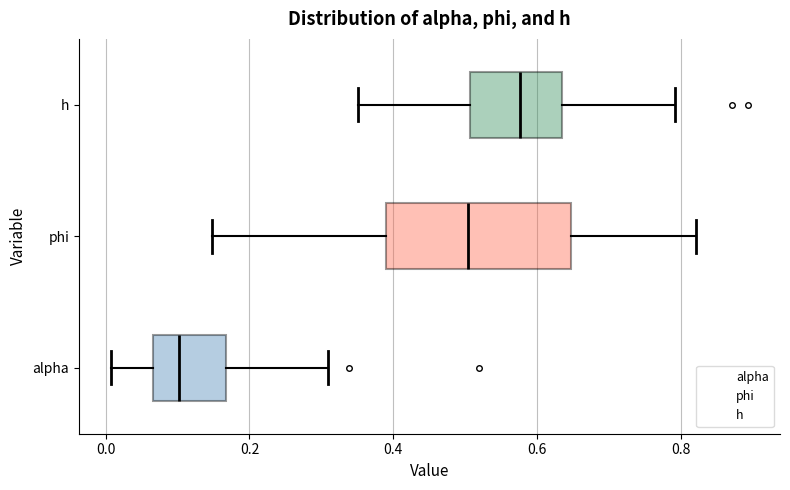

Where is the left edge of the box for alpha on the x-axis? The values are not printed on the chart, so give them approximately, as read against the axis.

0.06